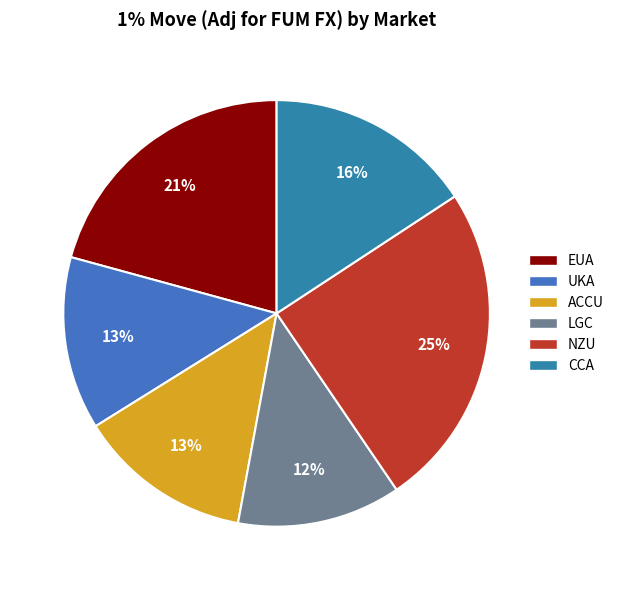

Count the number of slices in the pie.

6